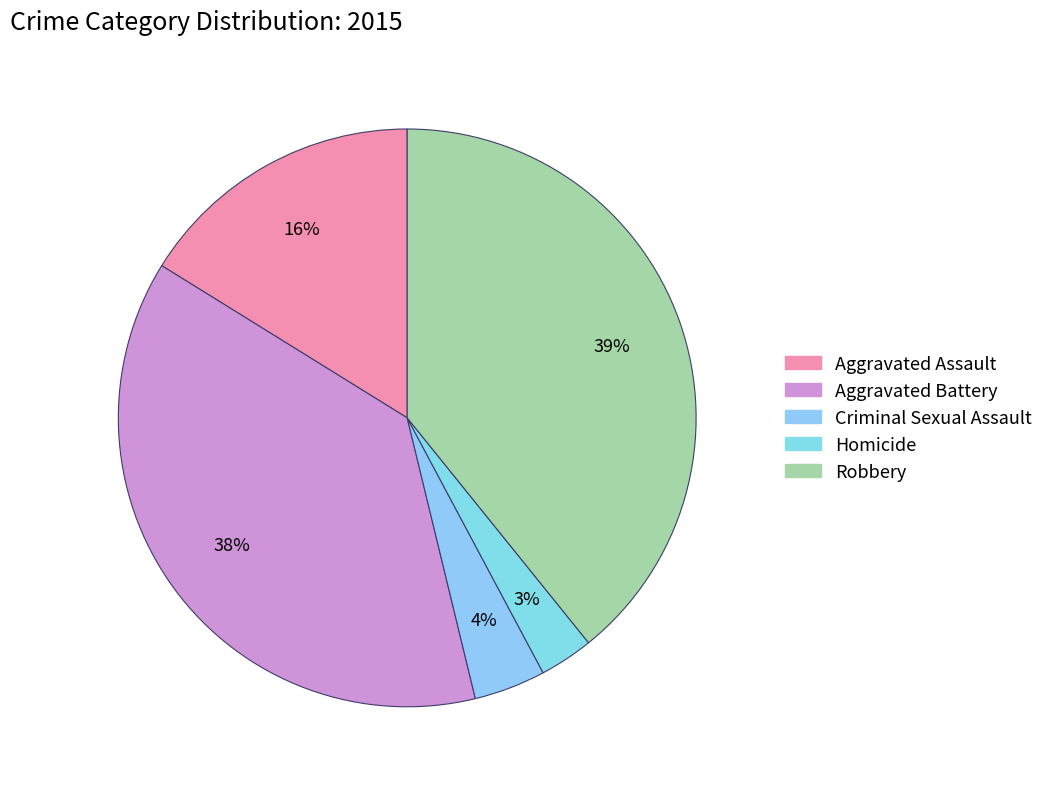

Is it true that Aggravated Assault is 16% of the pie?

True